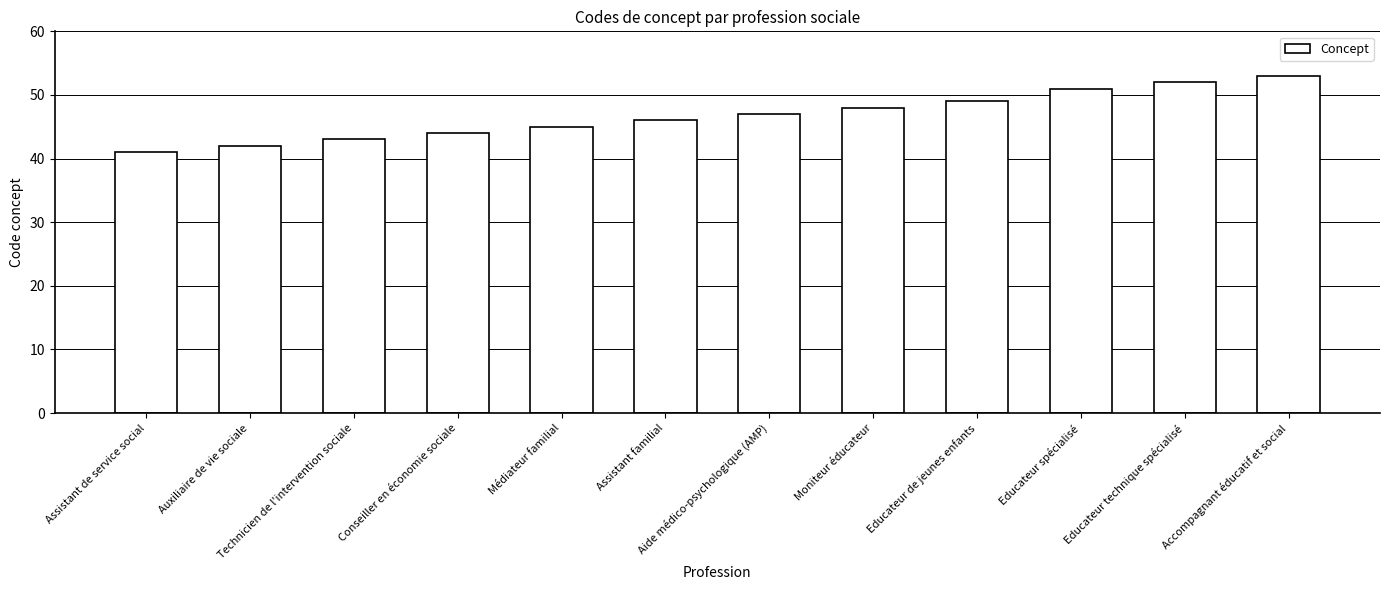

True or false: the data shows 17 at Educateur spécialisé.

False